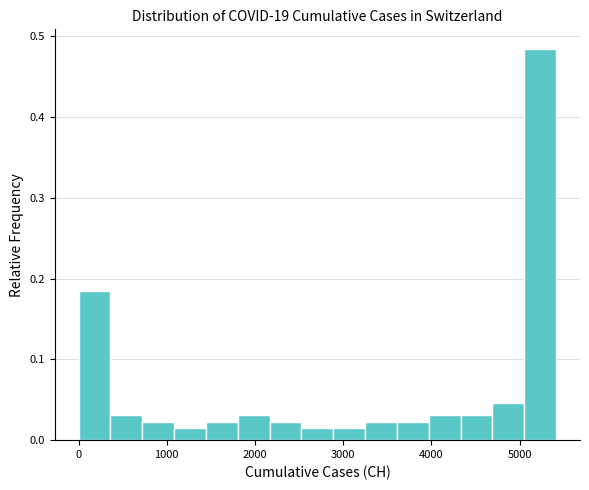

Around what value on the x-axis is the tallest bar? Give the approximate position of its centre, as read against the axis.

5200